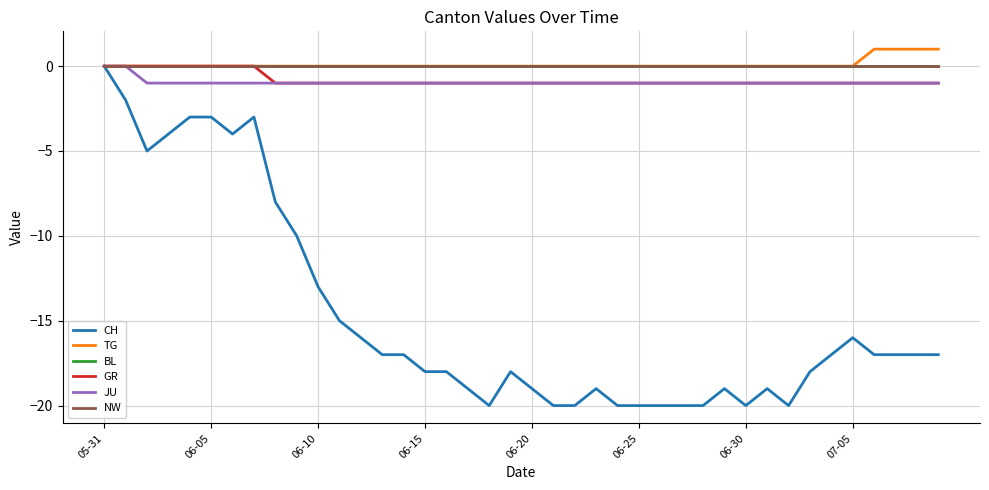

What is the label of the 11th point from the right?

29